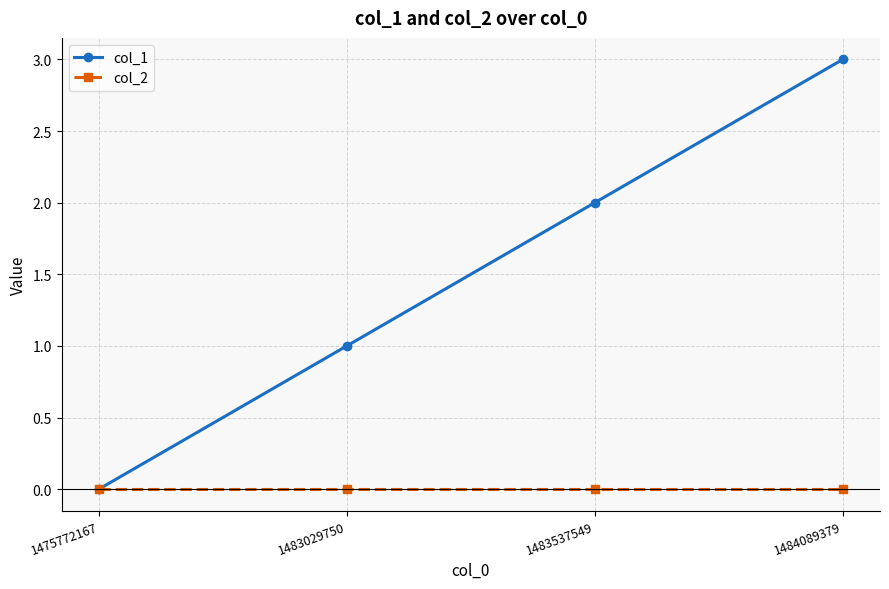

Does the chart display data point markers on the line(s)?

Yes